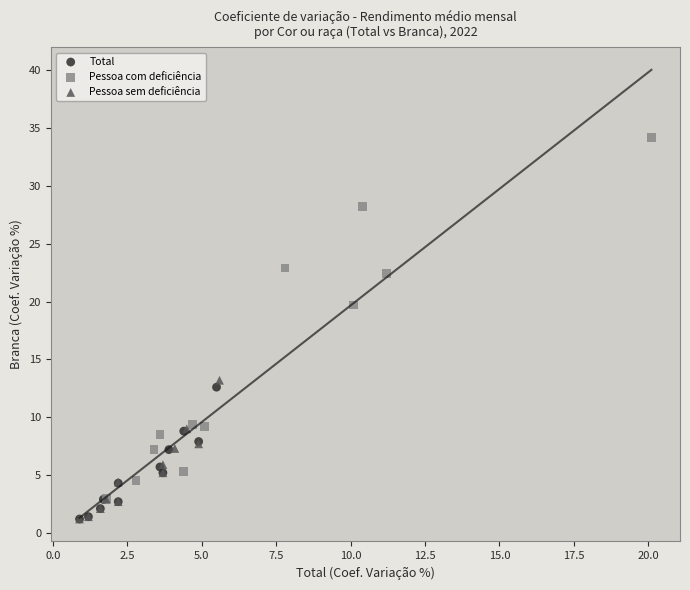

Which series has the widest spread of Y values?

Pessoa com deficiência